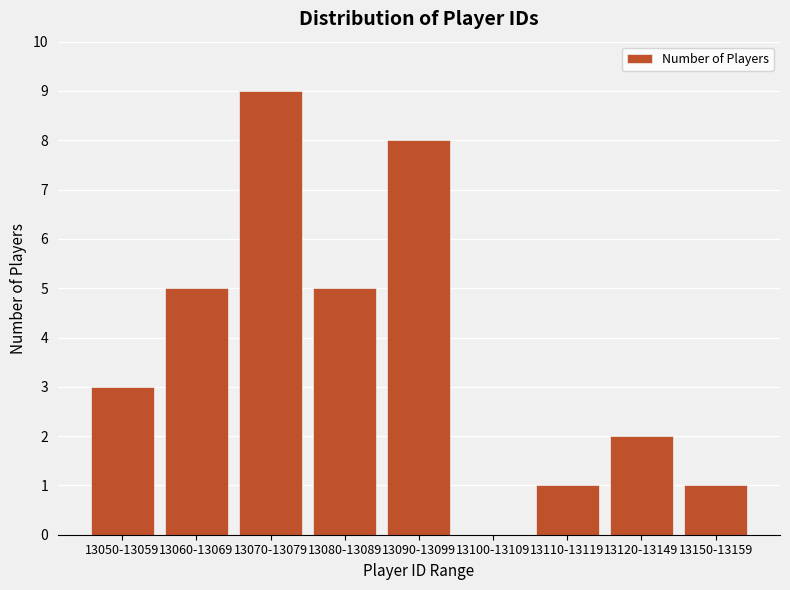

Reading right to left, extract all data points from this chart.

13150-13159=1	13120-13149=2	13110-13119=1	13100-13109=0	13090-13099=8	13080-13089=5	13070-13079=9	13060-13069=5	13050-13059=3